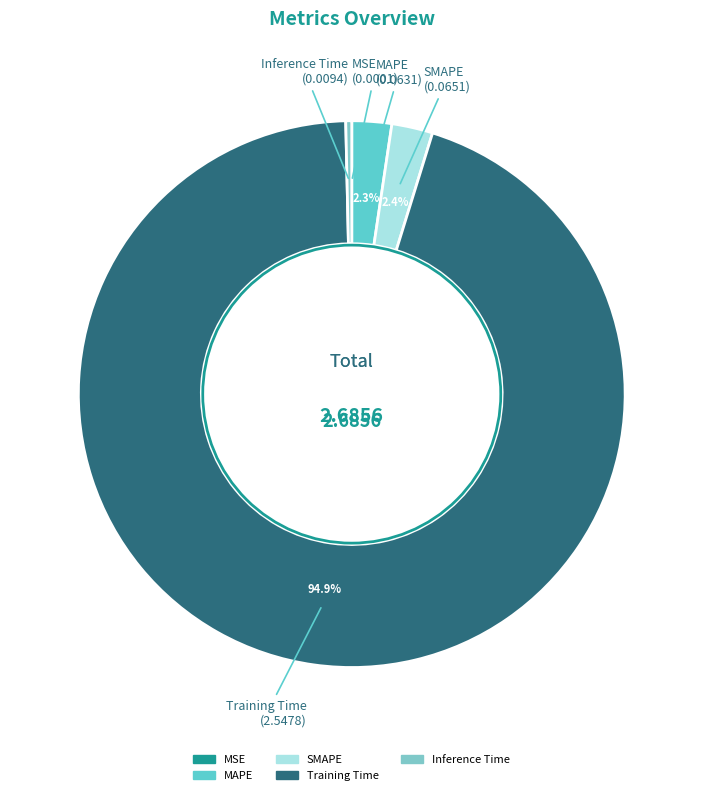

Is there any slice that represents more than half of the pie?

Yes